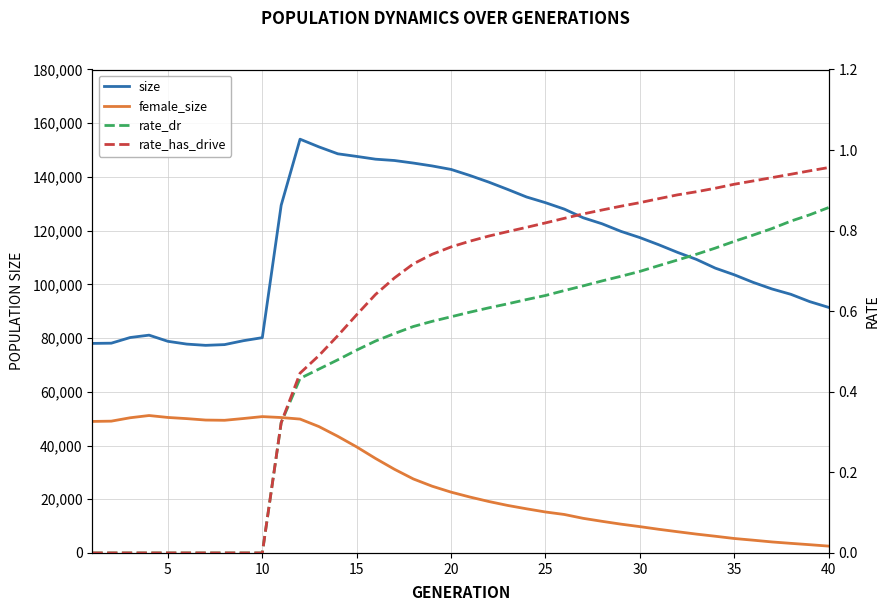

Rank the series at 10 from lowest to highest value.

rate_dr, rate_has_drive, female_size, size